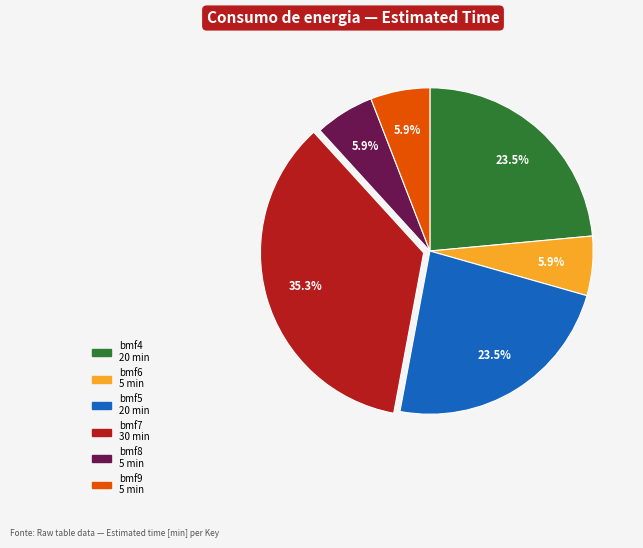

Does any single category account for the majority?

No